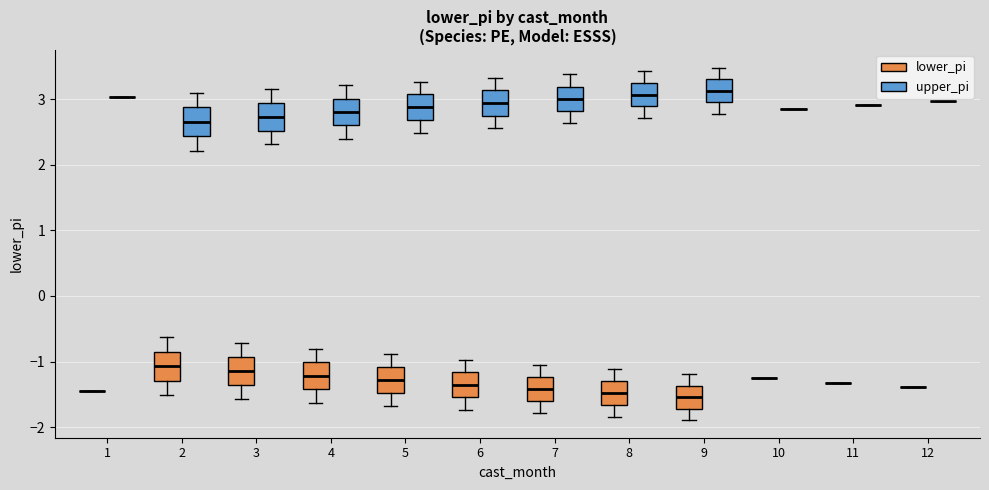

Reading left to right, transcribe this box plot: for each box, give where its median line is, the range the box spans, and where its two whiskers end, as read against the y-axis. The values are not printed on the chart, so give them approximately, as read against the axis.

1 (lower_pi): box collapsed to a line at -1.4, whiskers -1.4 to -1.4
1 (upper_pi): box collapsed to a line at 3.0, whiskers 3.0 to 3.0
2 (lower_pi): median -1.1, box -1.3 to -0.8, whiskers -1.5 to -0.6
2 (upper_pi): median 2.7, box 2.4 to 2.9, whiskers 2.2 to 3.1
3 (lower_pi): median -1.1, box -1.4 to -0.9, whiskers -1.6 to -0.7
3 (upper_pi): median 2.7, box 2.5 to 2.9, whiskers 2.3 to 3.2
4 (lower_pi): median -1.2, box -1.4 to -1.0, whiskers -1.6 to -0.8
4 (upper_pi): median 2.8, box 2.6 to 3.0, whiskers 2.4 to 3.2
5 (lower_pi): median -1.3, box -1.5 to -1.1, whiskers -1.7 to -0.9
5 (upper_pi): median 2.9, box 2.7 to 3.1, whiskers 2.5 to 3.3
6 (lower_pi): median -1.4, box -1.5 to -1.2, whiskers -1.7 to -1.0
6 (upper_pi): median 2.9, box 2.8 to 3.1, whiskers 2.6 to 3.3
7 (lower_pi): median -1.4, box -1.6 to -1.2, whiskers -1.8 to -1.0
7 (upper_pi): median 3.0, box 2.8 to 3.2, whiskers 2.6 to 3.4
8 (lower_pi): median -1.5, box -1.7 to -1.3, whiskers -1.8 to -1.1
8 (upper_pi): median 3.1, box 2.9 to 3.2, whiskers 2.7 to 3.4
9 (lower_pi): median -1.5, box -1.7 to -1.4, whiskers -1.9 to -1.2
9 (upper_pi): median 3.1, box 3.0 to 3.3, whiskers 2.8 to 3.5
10 (lower_pi): box collapsed to a line at -1.3, whiskers -1.3 to -1.3
10 (upper_pi): box collapsed to a line at 2.8, whiskers 2.8 to 2.8
11 (lower_pi): box collapsed to a line at -1.3, whiskers -1.3 to -1.3
11 (upper_pi): box collapsed to a line at 2.9, whiskers 2.9 to 2.9
12 (lower_pi): box collapsed to a line at -1.4, whiskers -1.4 to -1.4
12 (upper_pi): box collapsed to a line at 3.0, whiskers 3.0 to 3.0